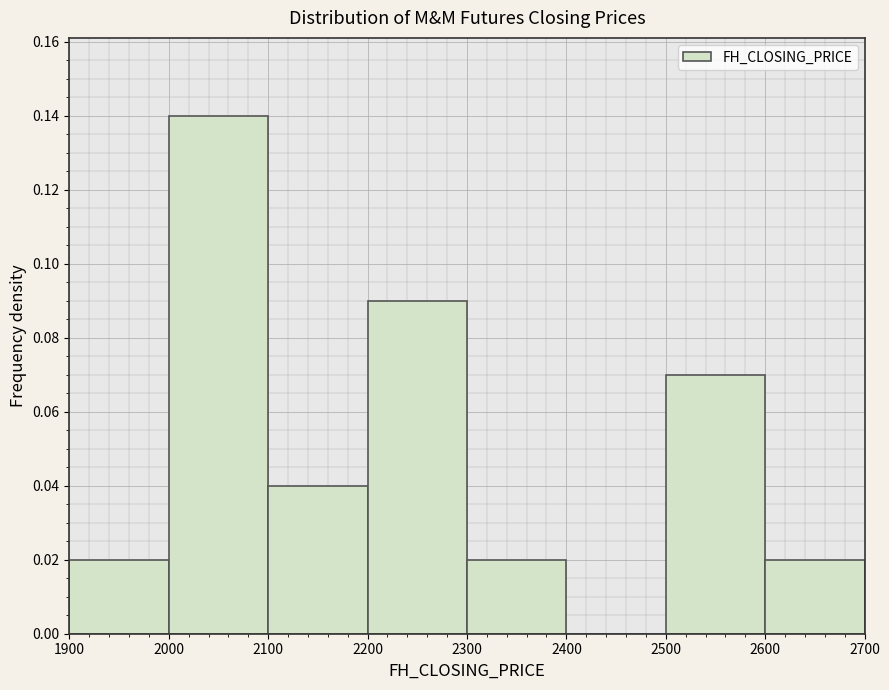

How tall is the bar that spans 2300 to 2400 on the x-axis? The values are not printed on the chart, so give them approximately, as read against the axis.

0.02